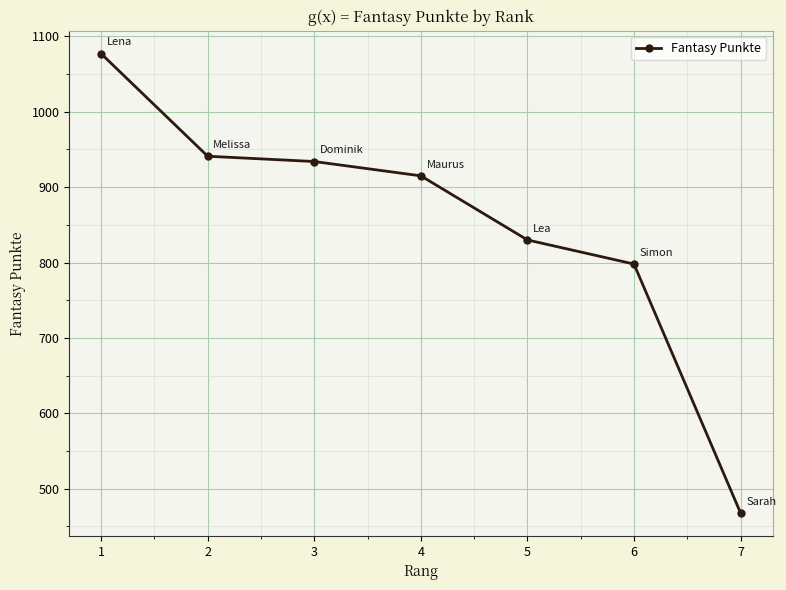

Does the chart display data point markers on the line(s)?

Yes